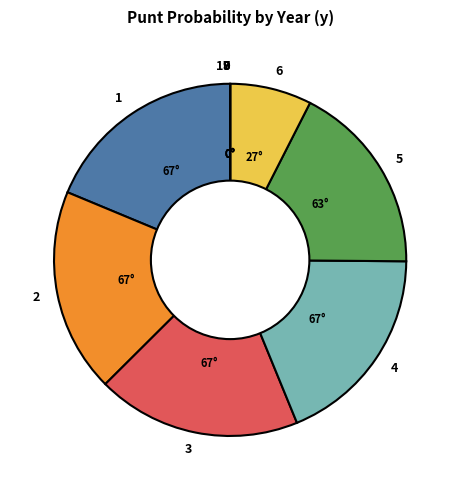

Approximately how many times larger is the value at 6 compared to 1?

0.4